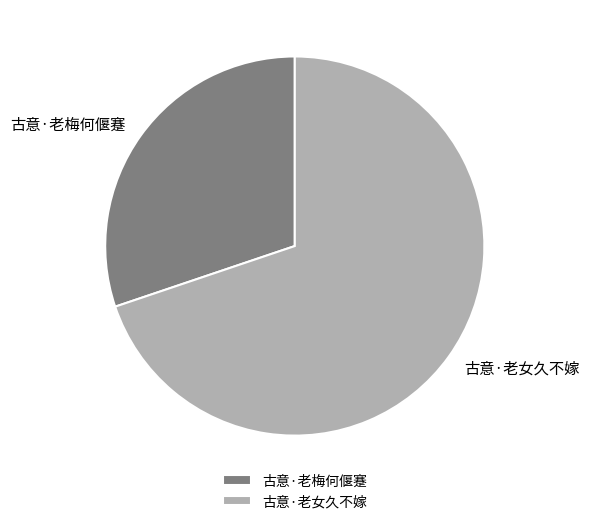

Rank the categories by value from highest to lowest.

古意·老女久不嫁, 古意·老梅何偃蹇